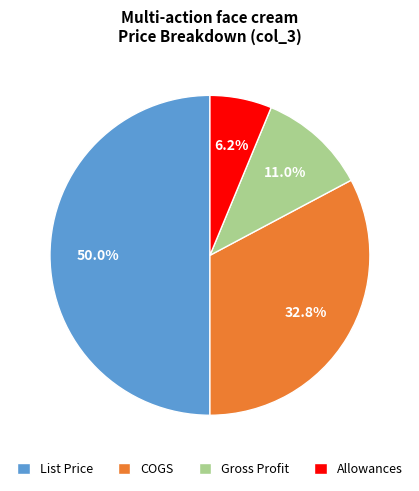

Does COGS account for over 50% of the chart?

No